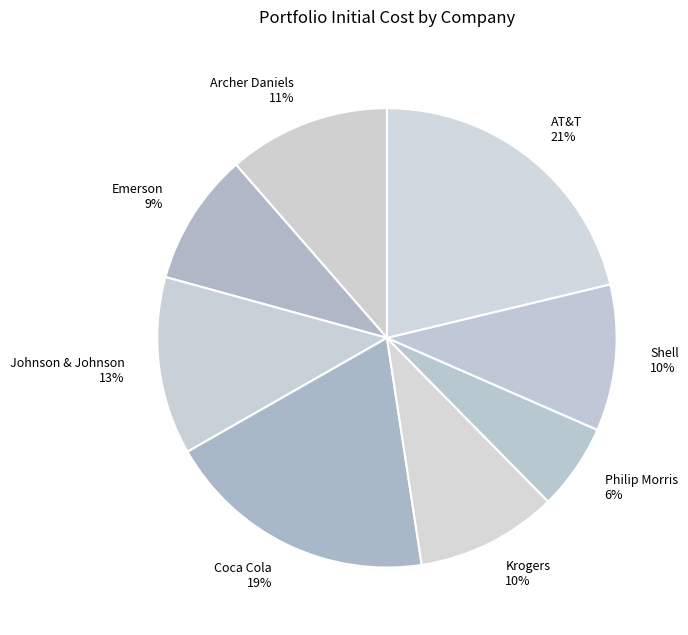

Does any single category account for the majority?

No